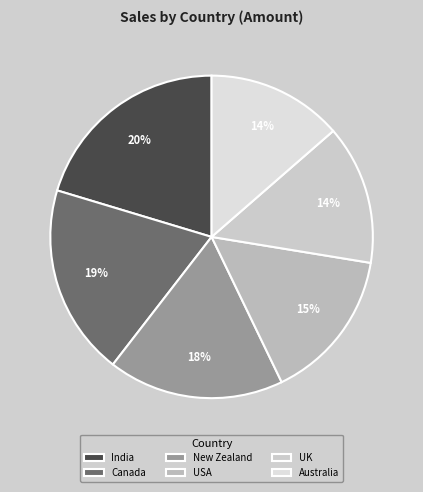

Which slice is the largest?

India